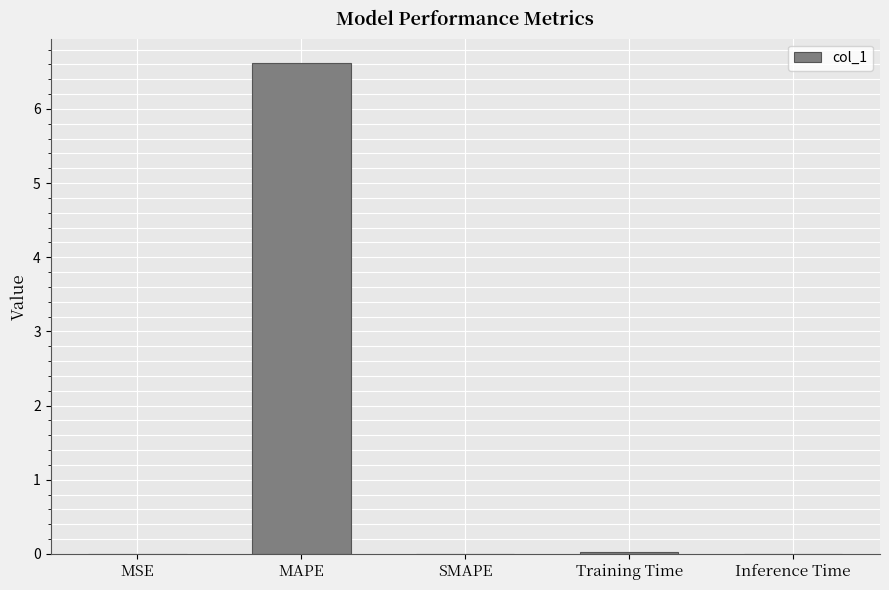

At which category does the chart reach its peak across all series?

MAPE